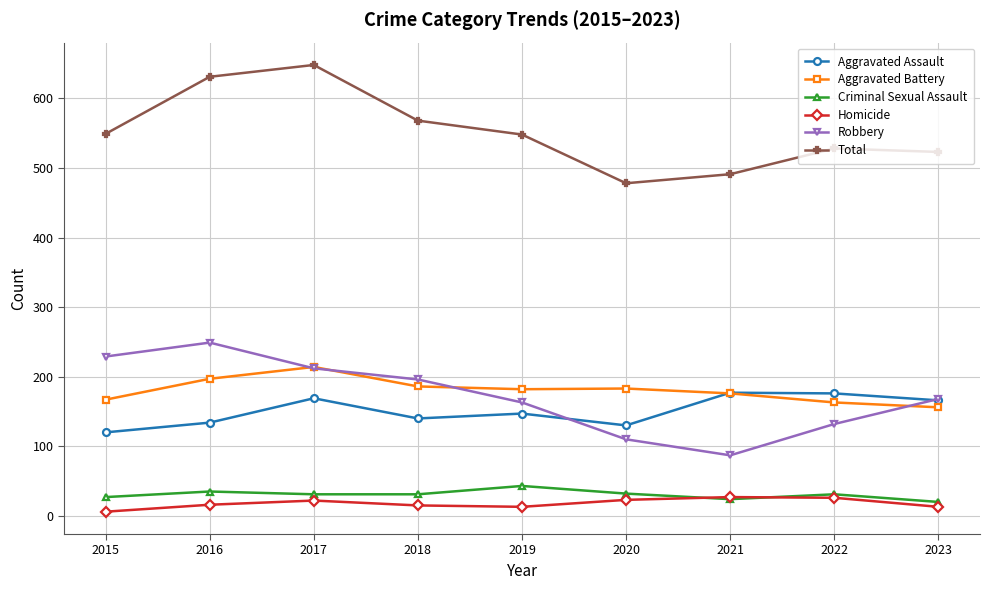

True or false: Aggravated Battery has a value of 54 at 2023.

False